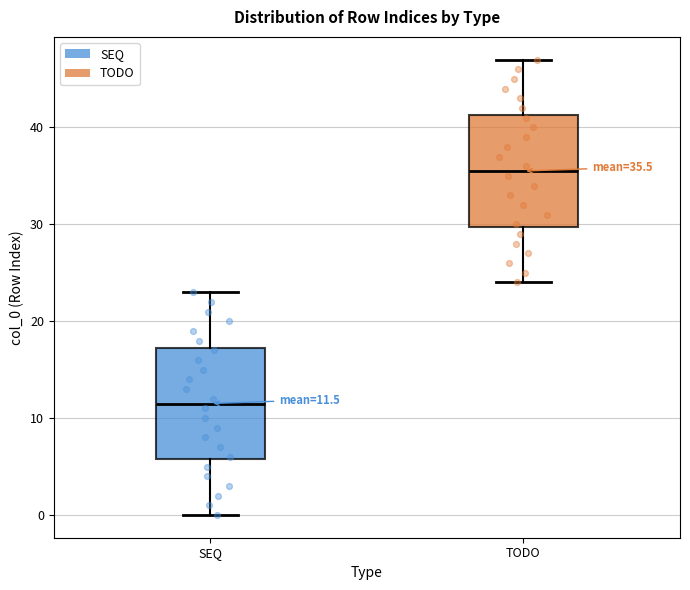

Which box has the lowest median line?

SEQ